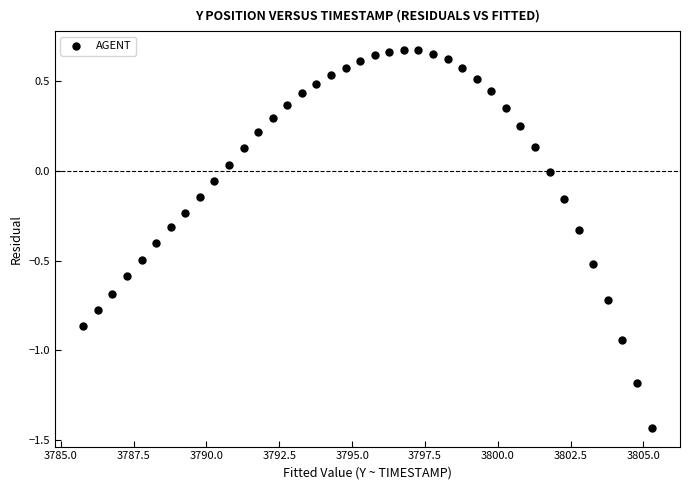

What is the range of X values (max minus min)?

19.5